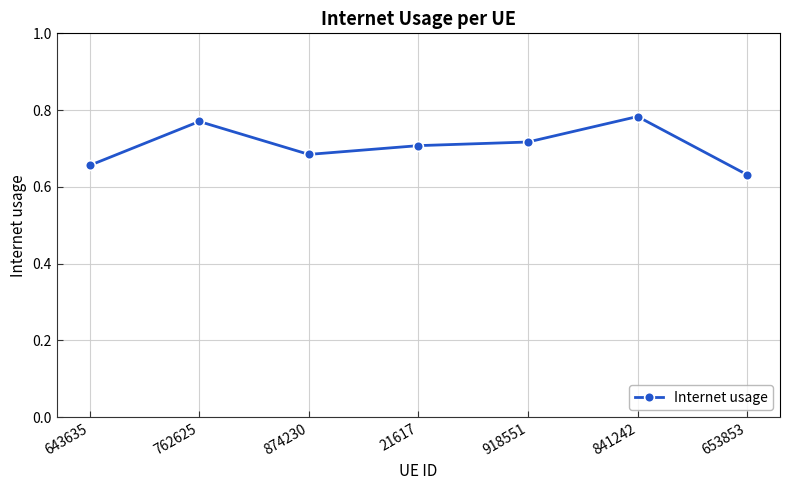

How many lines are shown in the chart?

1